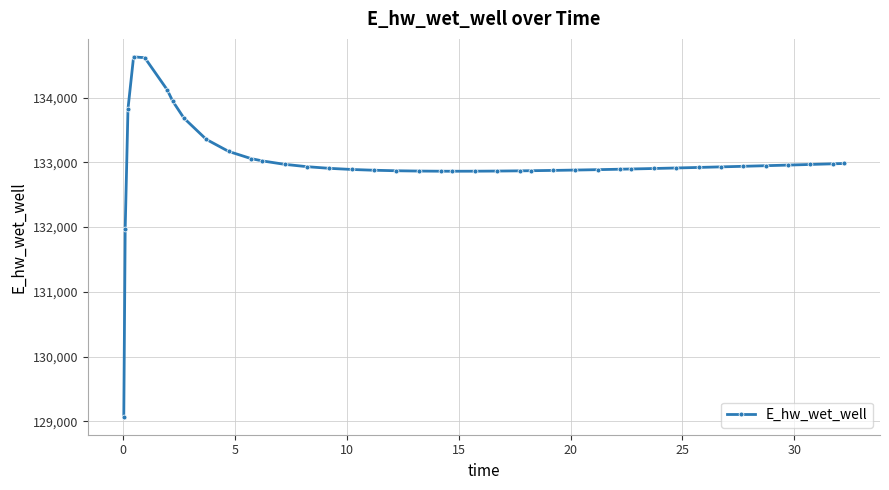

How many lines are shown in the chart?

1